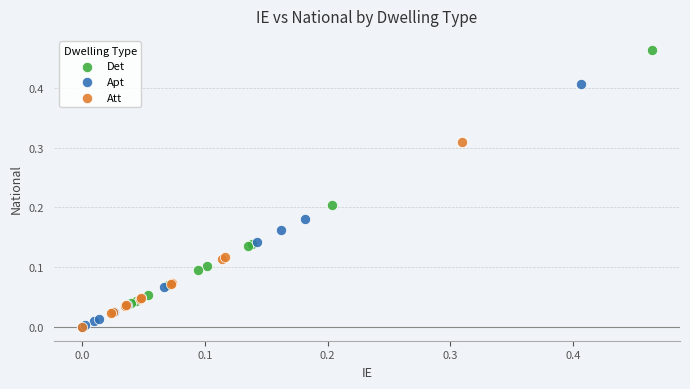

Which series has the largest Y range (max minus min)?

Det